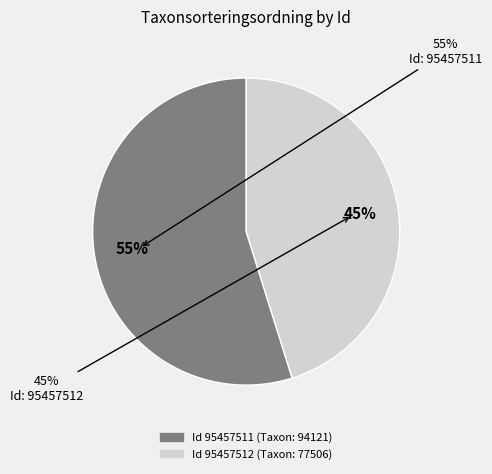

Which category accounts for the majority?

95457511